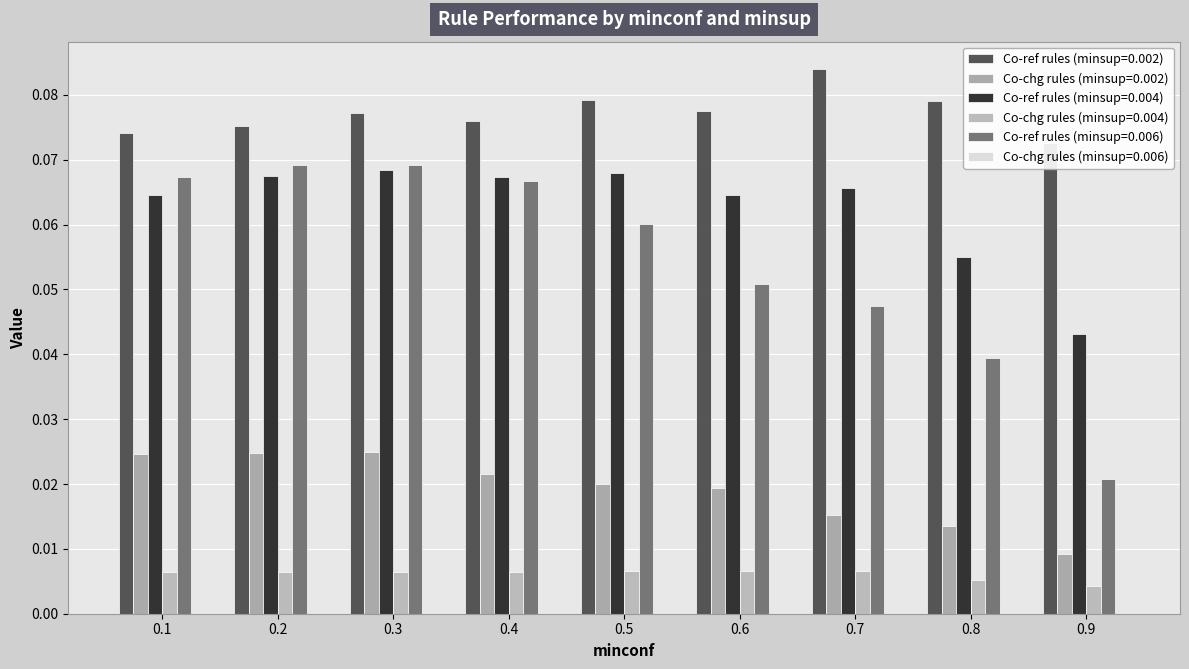

What is the total value across all series at 0.9?

0.1